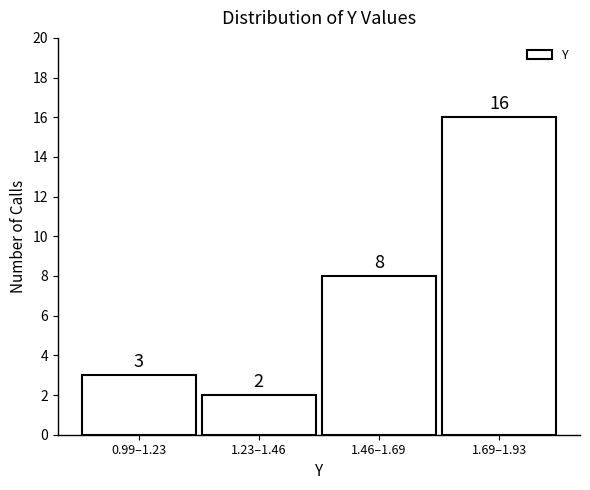

Reading right to left, what are all the values shown in this chart?

1.69–1.93=16	1.46–1.69=8	1.23–1.46=2	0.99–1.23=3